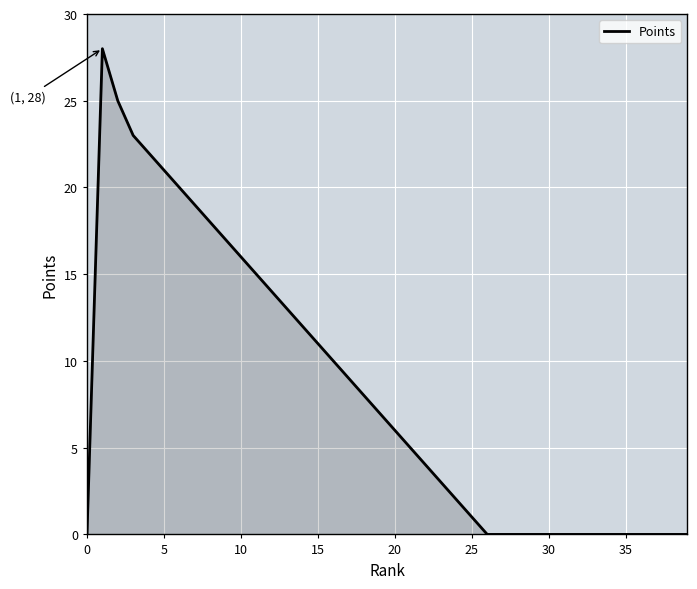

Does the chart have visible grid lines?

Yes